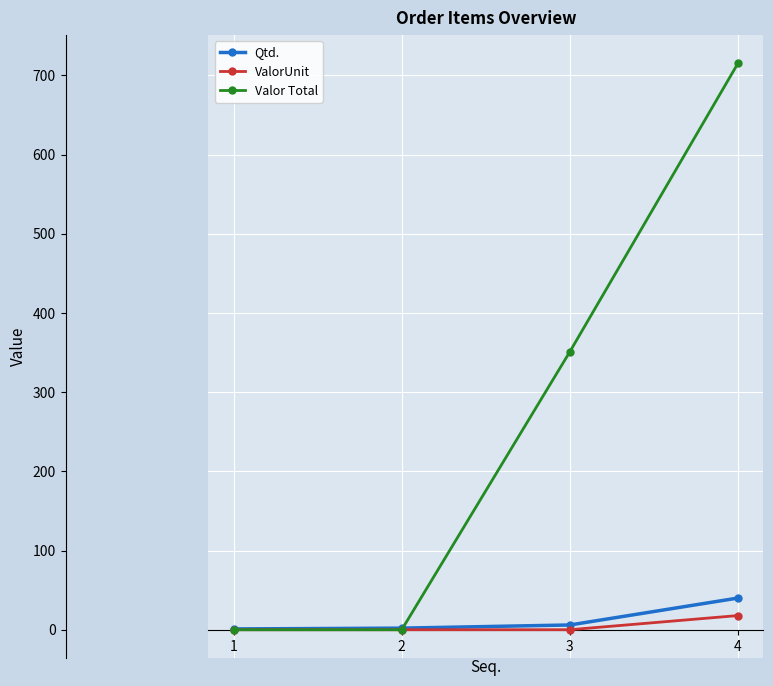

What is the value of the Valor Total point at the 4th from the left?

715.2